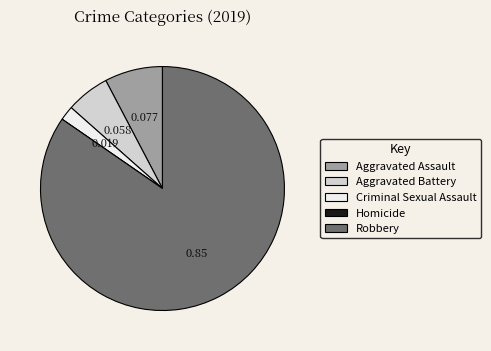

Does Aggravated Assault represent more than half of the total?

No